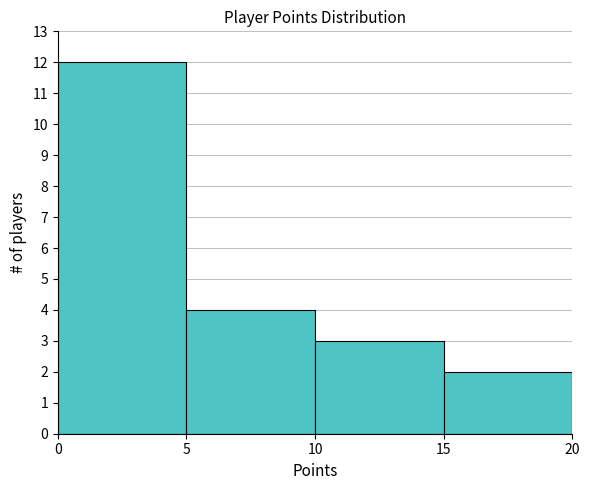

Reading left to right, transcribe this chart: for each bar, give the range it covers on the x-axis and its height. The values are not printed on the chart, so give them approximately, as read against the axis.

0 to 5: 12
5 to 10: 4
10 to 15: 3
15 to 20: 2